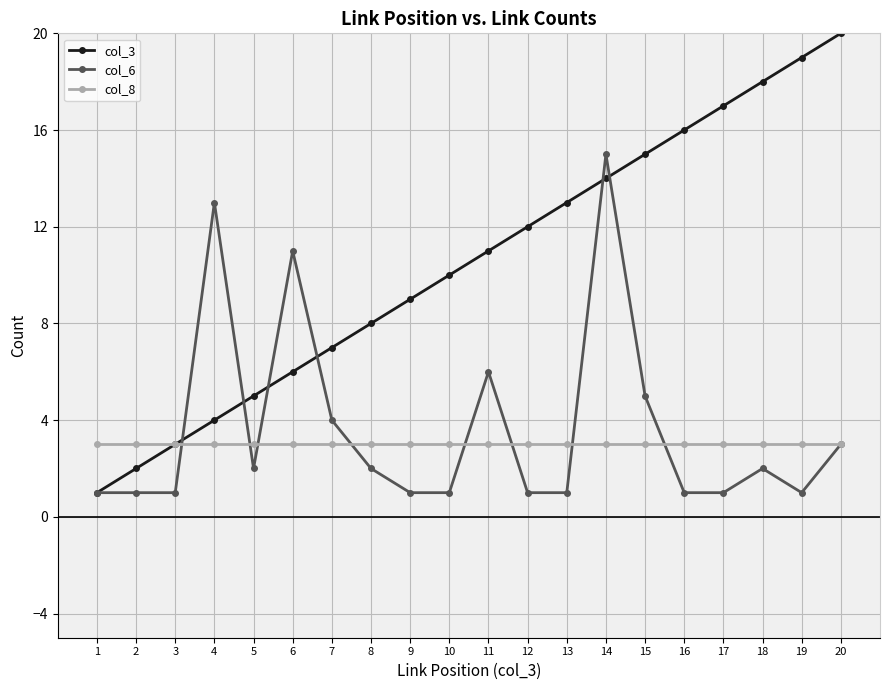

What is the maximum value shown in the chart?

20